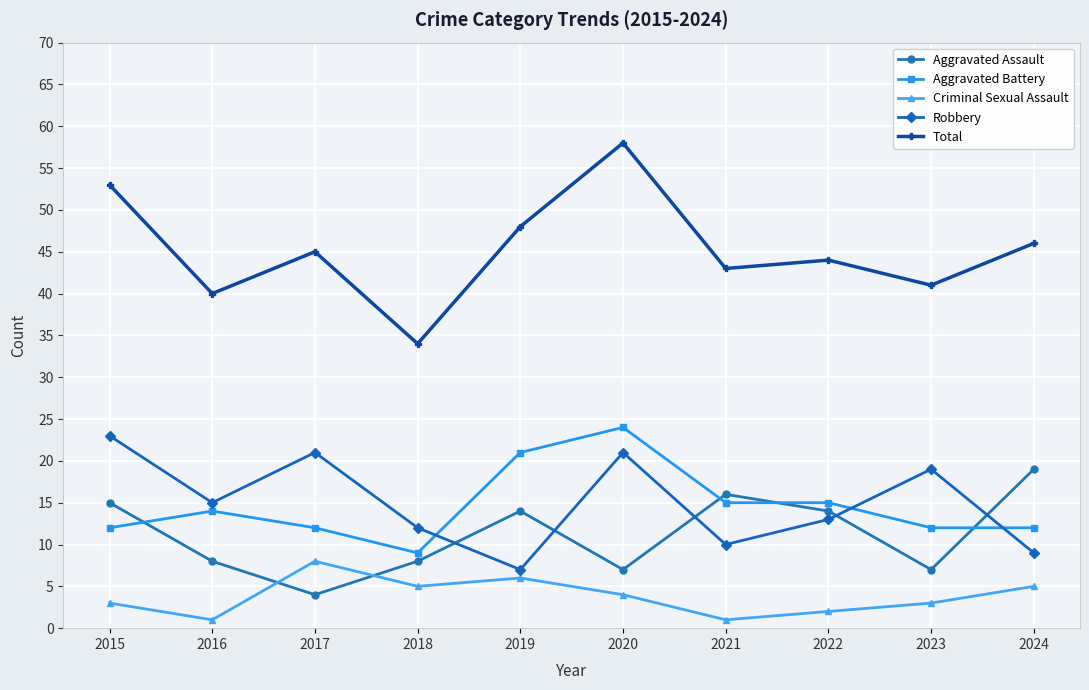

At which label does Total reach its peak?

2020